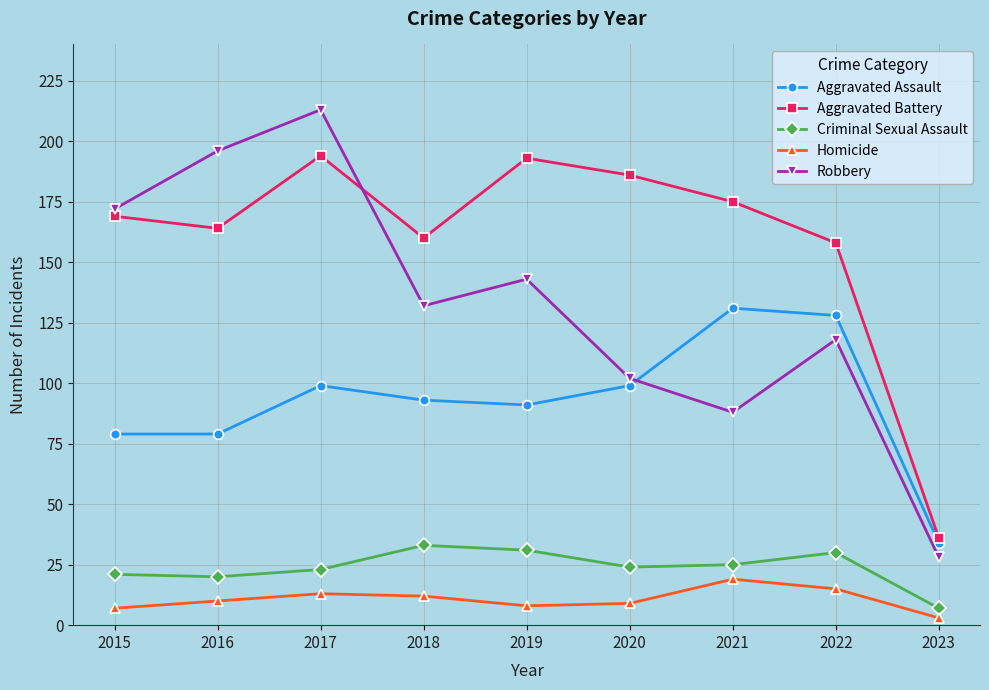

Where does the Robbery series first go above 132?

2015